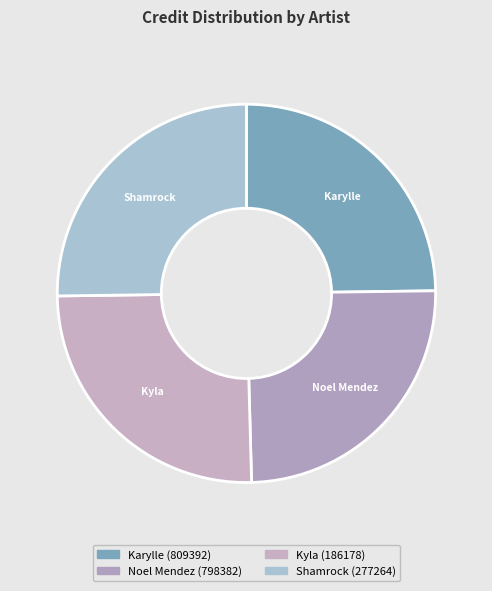

True or false: Shamrock (277264) accounts for 25% of the total.

True